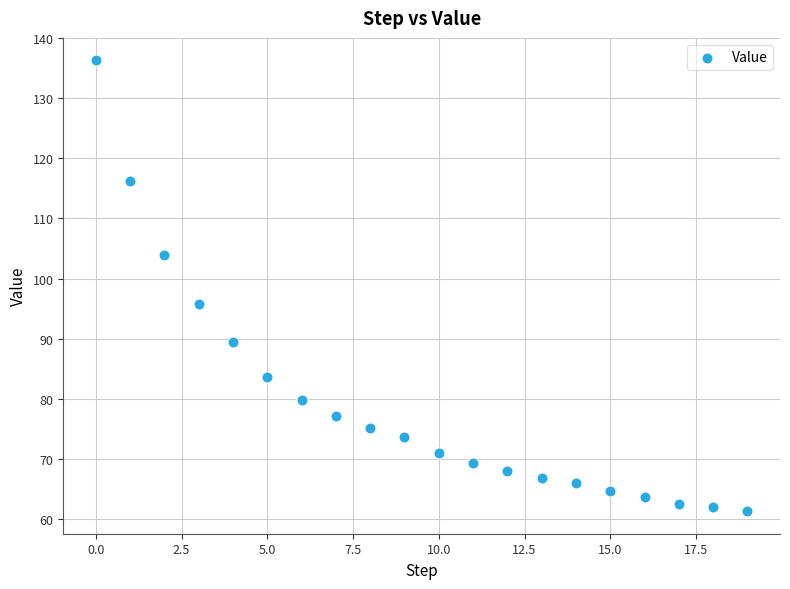

What Y value in the scatter plot is closest to 98?

95.7